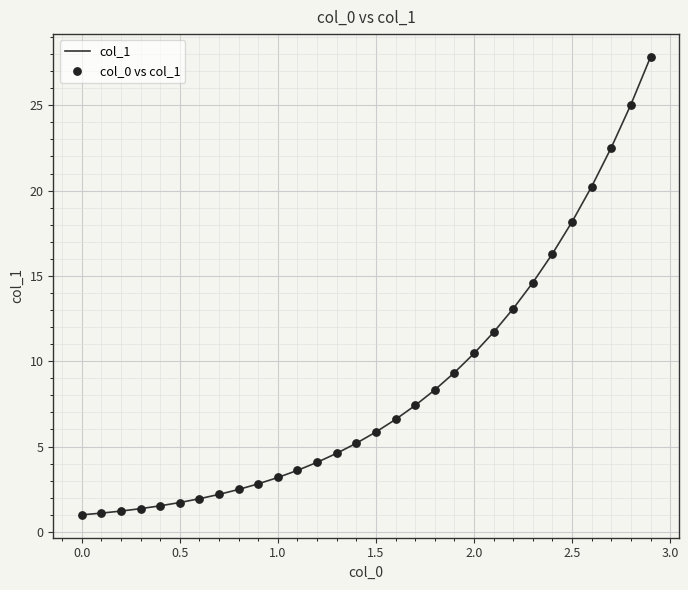

What is the difference between the maximum and minimum values?

26.8